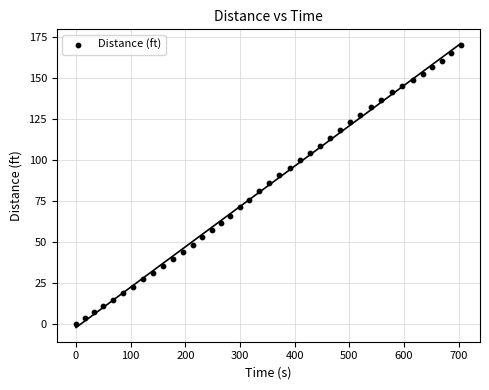

What is the range of X values (max minus min)?

703.7